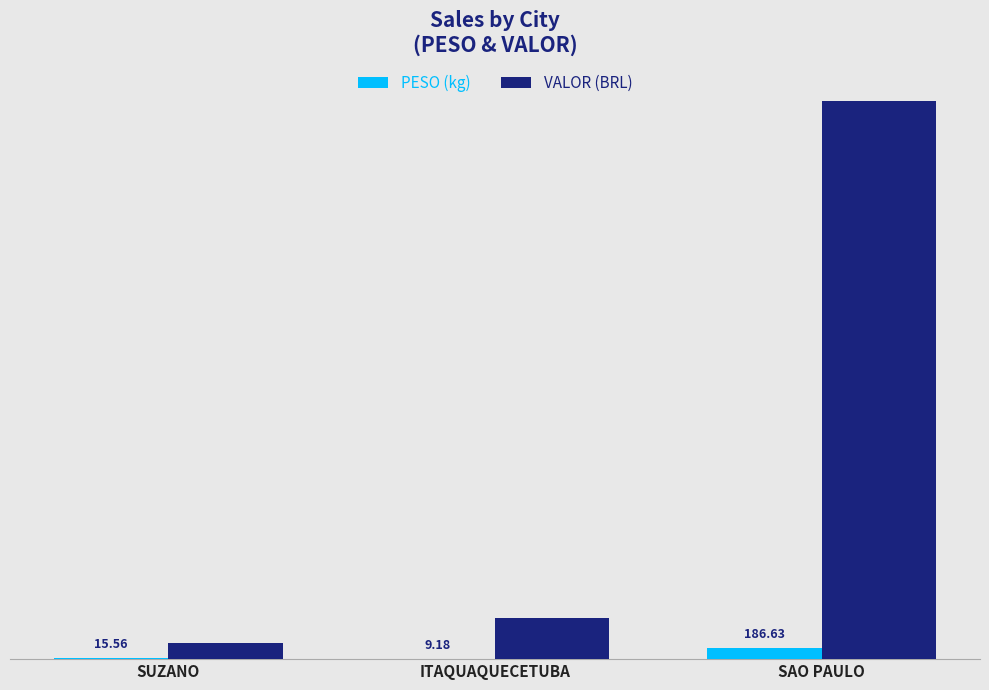

Which series has the largest total across all categories?

VALOR (BRL)